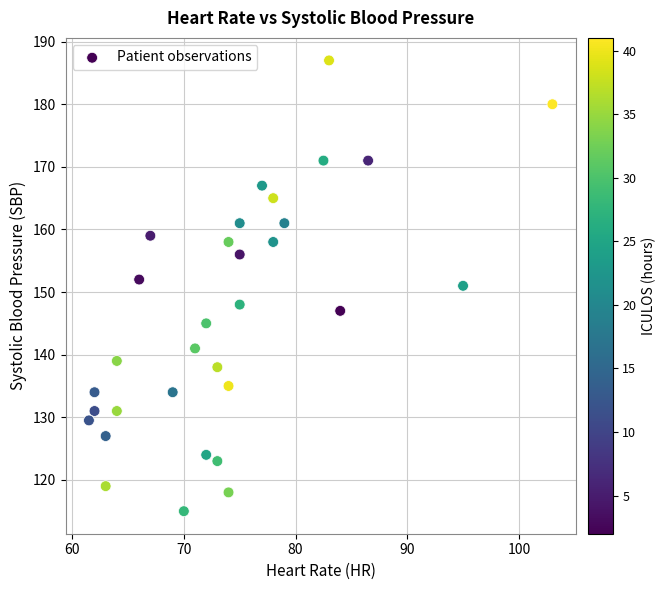

What is the range of X values (max minus min)?

41.5